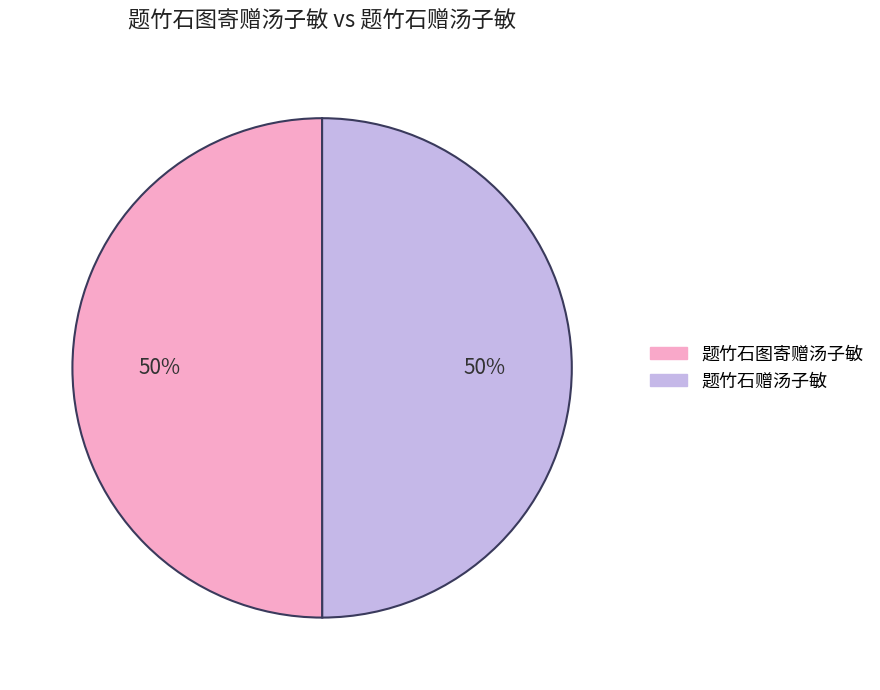

To the nearest percent, what is the combined percentage of 题竹石图寄赠汤子敏 and 题竹石赠汤子敏?

100%